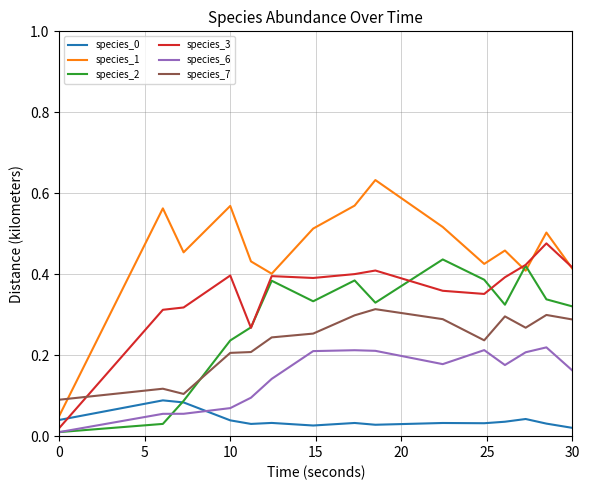

In species_7, how many points are lower than both neighbors (excluding endpoints)?

3